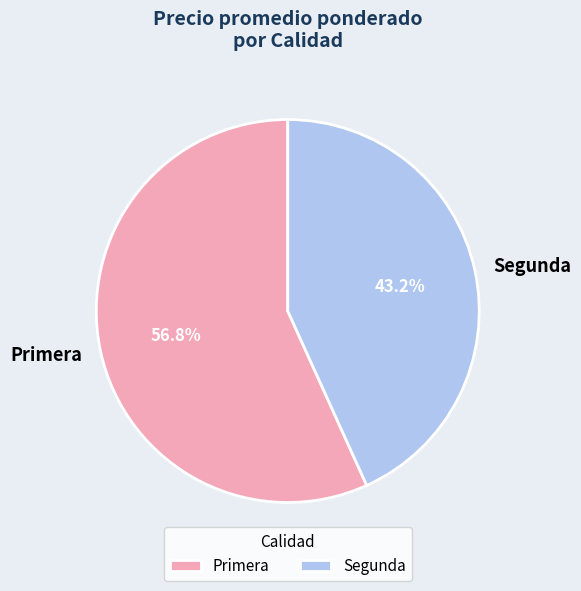

Which category accounts for the majority?

Primera